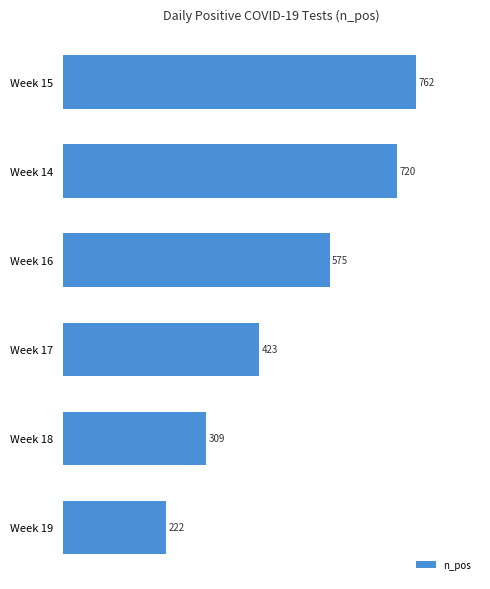

List the labels in order of value, smallest first.

Week 19, Week 18, Week 17, Week 16, Week 14, Week 15